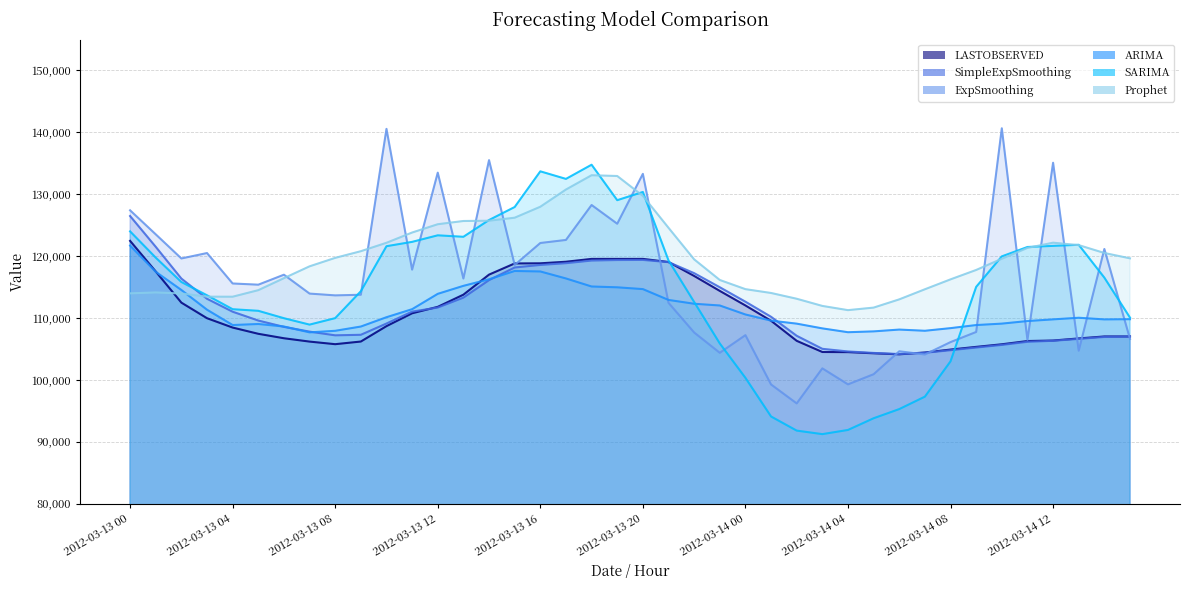

What is the highest value of the LASTOBSERVED series?

122464.0